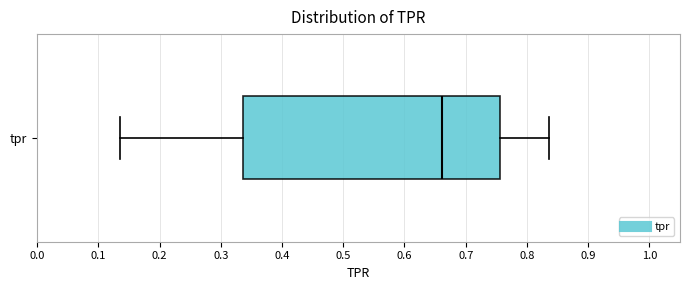

Transcribe this box plot: give where the median line is, the range the box spans, and where the two whiskers end, as read against the x-axis. The values are not printed on the chart, so give them approximately, as read against the axis.

median 0.66, box 0.34 to 0.76, whiskers 0.14 to 0.84